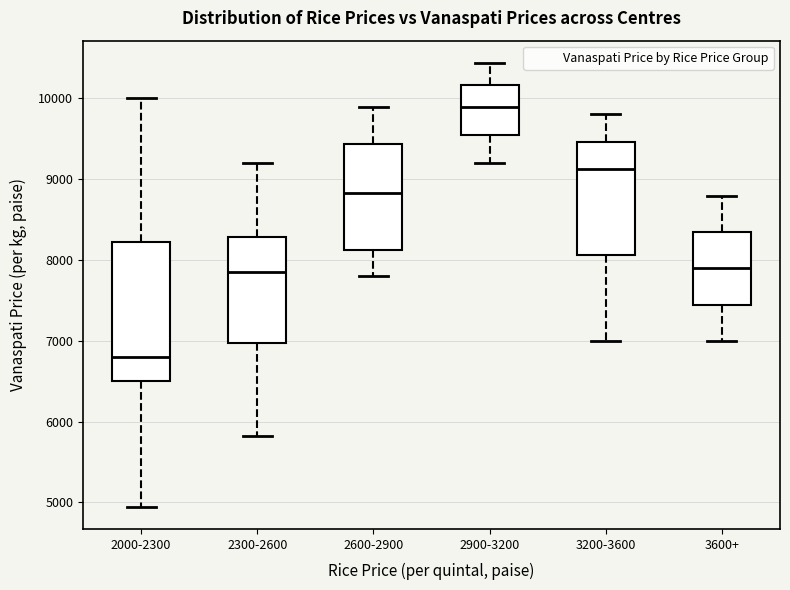

Where does the upper whisker of the box for 3200-3600 end on the y-axis? The values are not printed on the chart, so give them approximately, as read against the axis.

9800